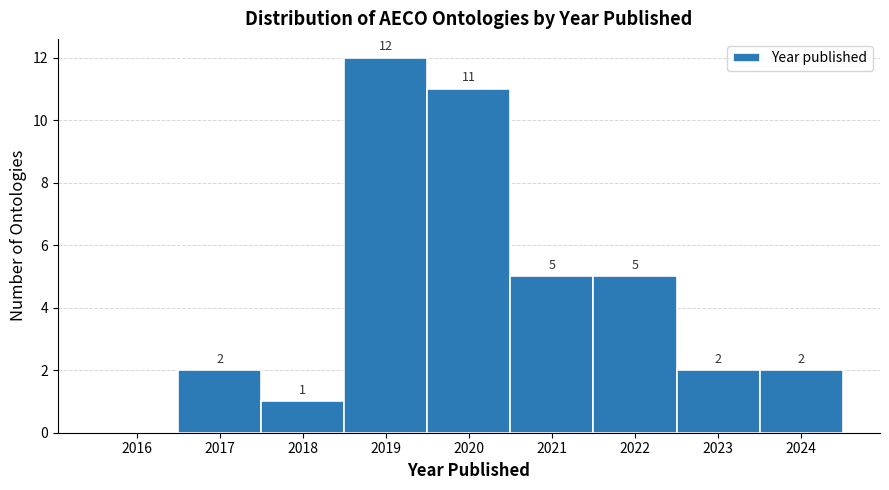

Reading left to right, transcribe all the data shown in this chart.

2016=0	2017=2	2018=1	2019=12	2020=11	2021=5	2022=5	2023=2	2024=2